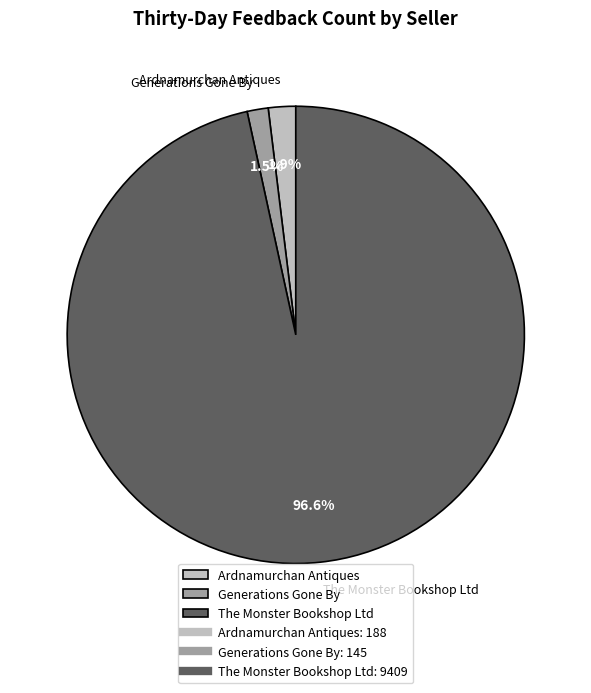

Count the number of slices in the pie.

3